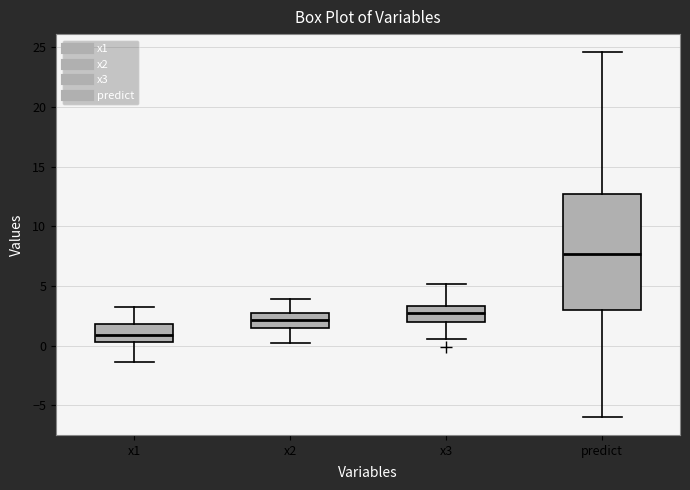

Where does the lower whisker of the box for predict end on the y-axis? The values are not printed on the chart, so give them approximately, as read against the axis.

-6.0